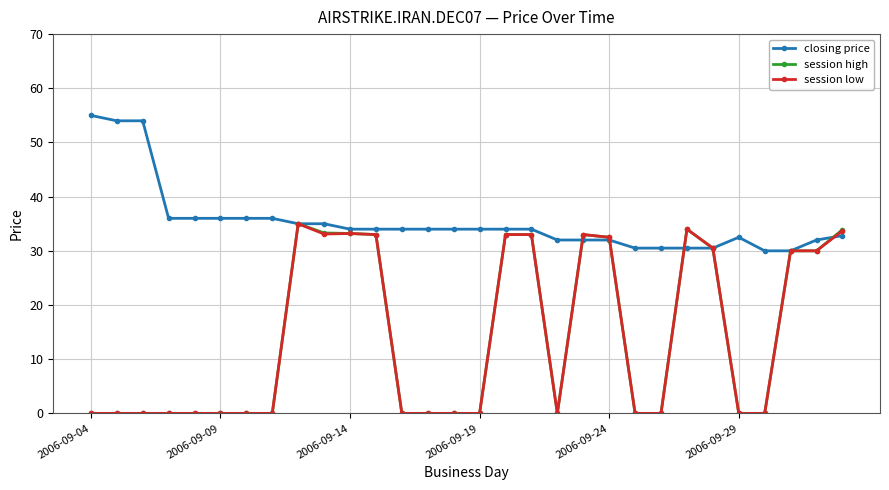

Which series has the largest total across all categories?

closing price